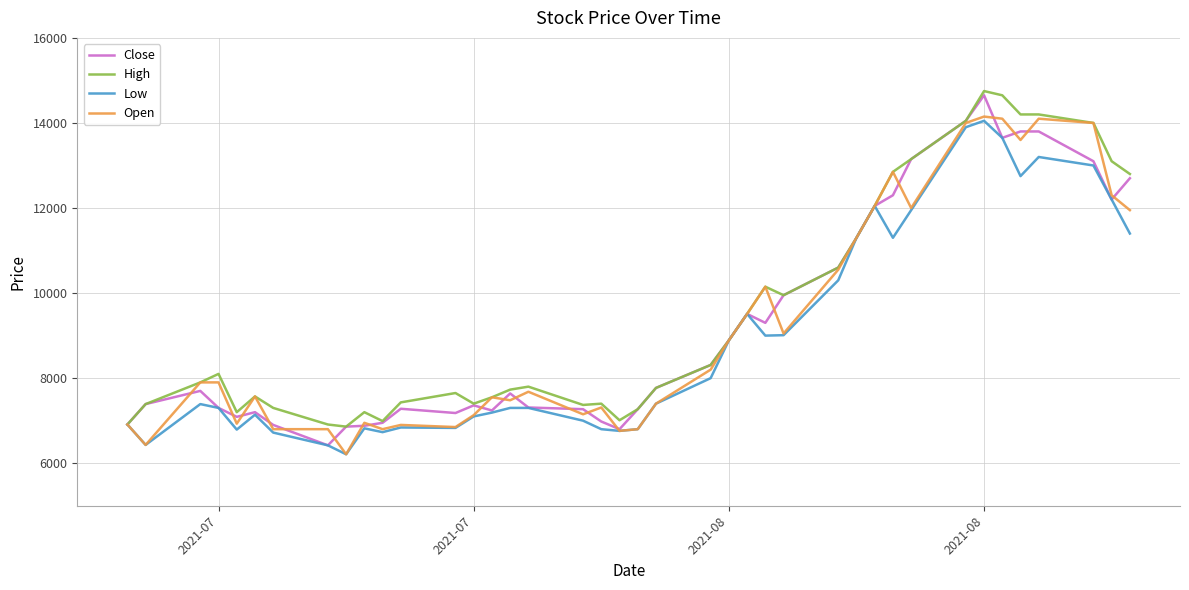

What is the smallest value displayed?

6210